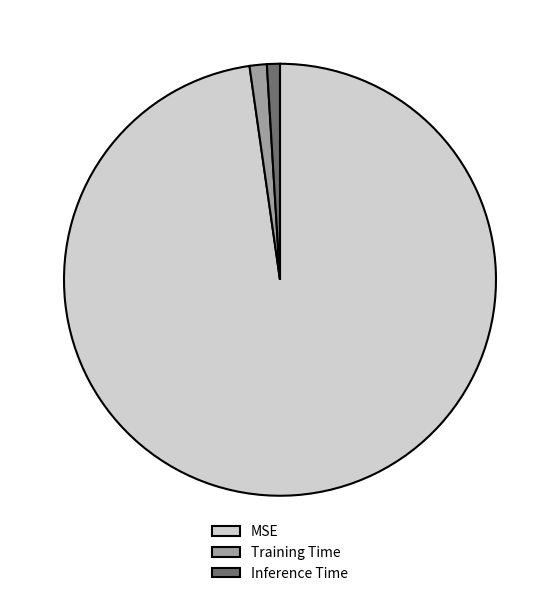

Does Training Time account for over 50% of the chart?

No